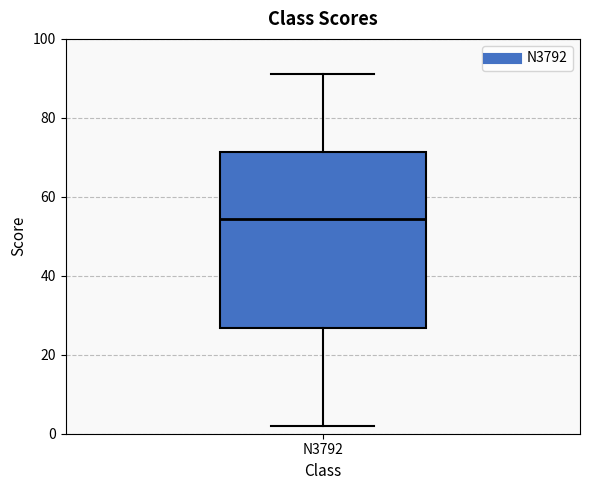

Read this box plot against the y-axis: the position of the median line, the range covered by the box, and the ends of both whiskers. The values are not printed on the chart, so give them approximately, as read against the axis.

median 54, box 26 to 72, whiskers 2 to 92